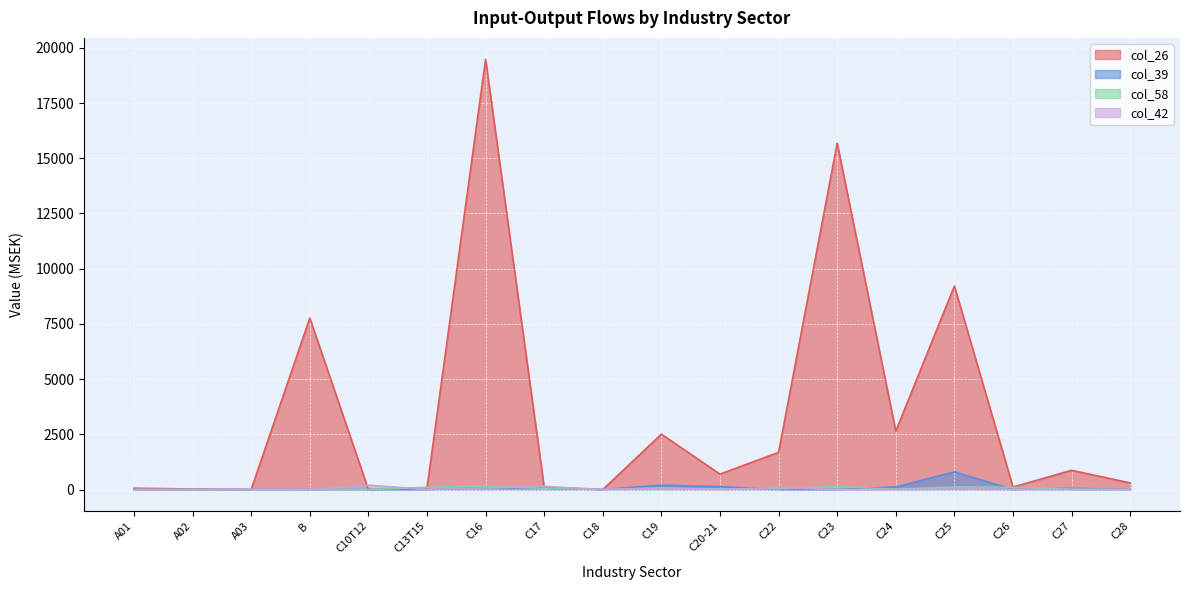

Which series has the widest spread of values?

col_26